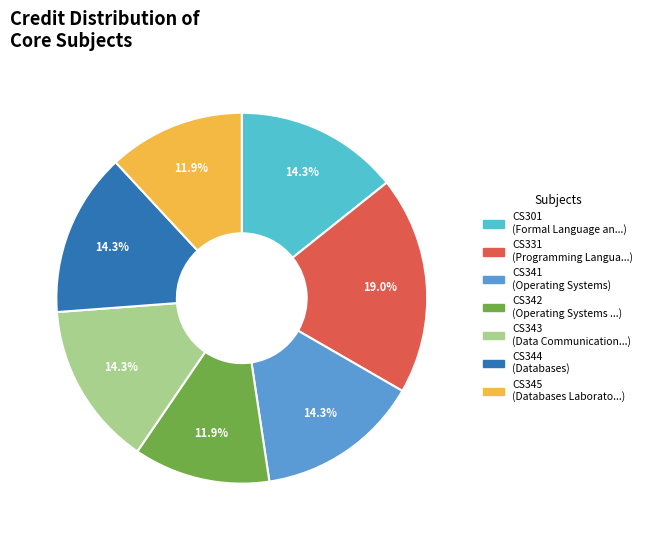

The CS345 slice represents 12% of the pie. True or false?

True